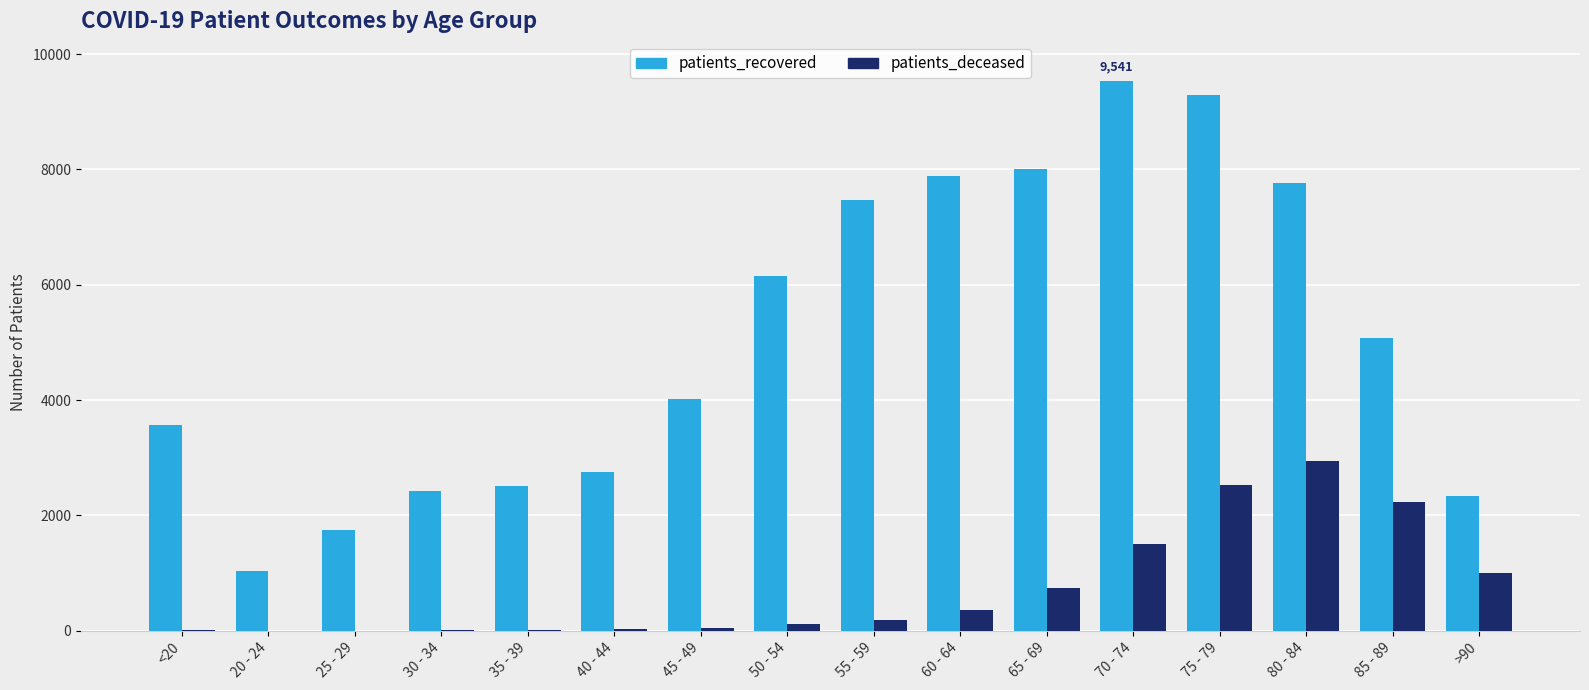

Which category has the highest value in the patients_deceased series?

80 - 84